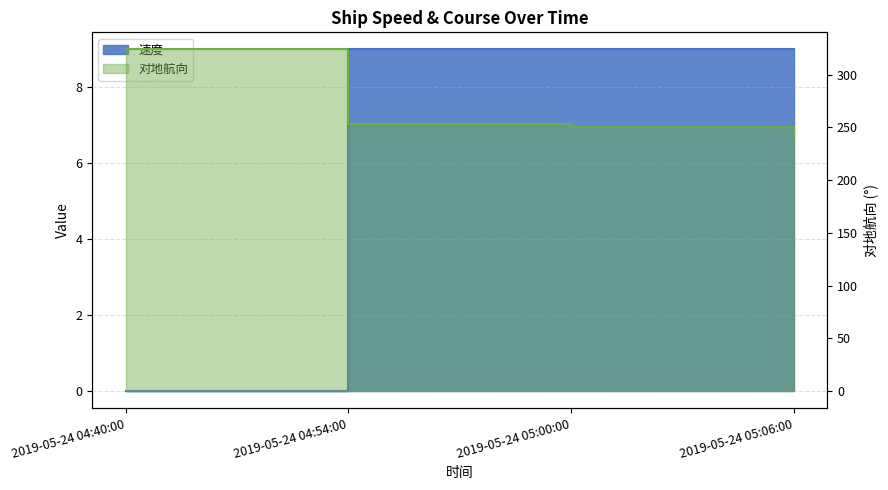

What position from the left is 2019-05-24 04:40:00?

1